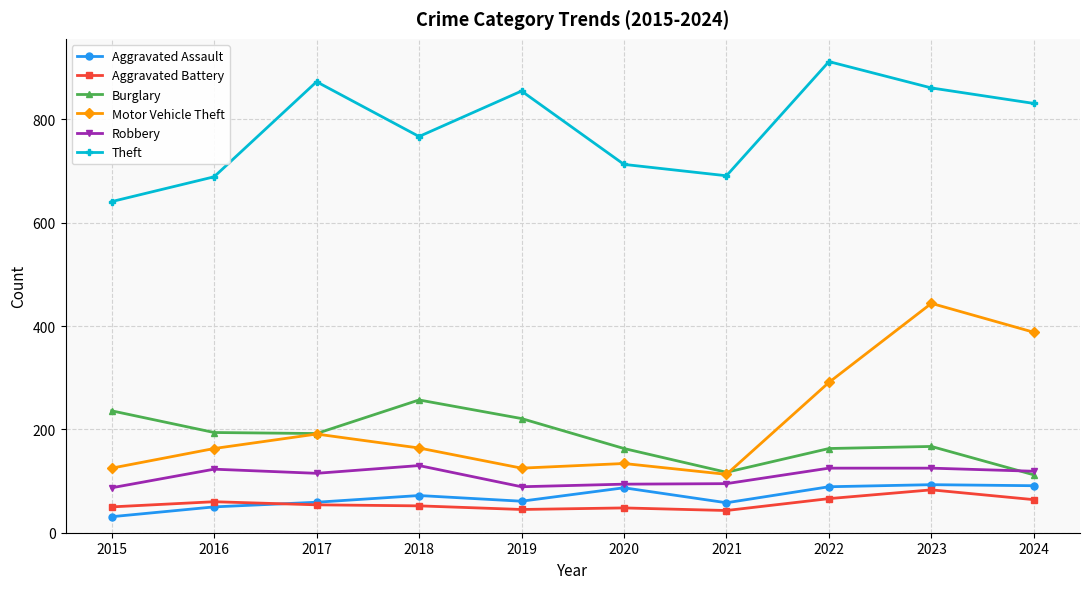

What value does the Aggravated Battery series have at 2024?

64